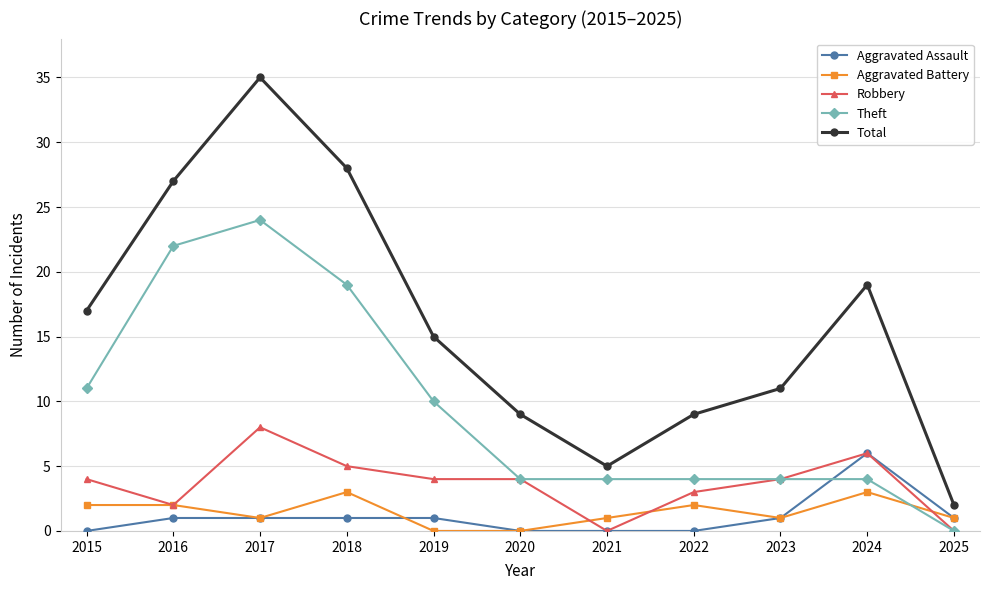

Where is Theft nearest to the value 12?

2015